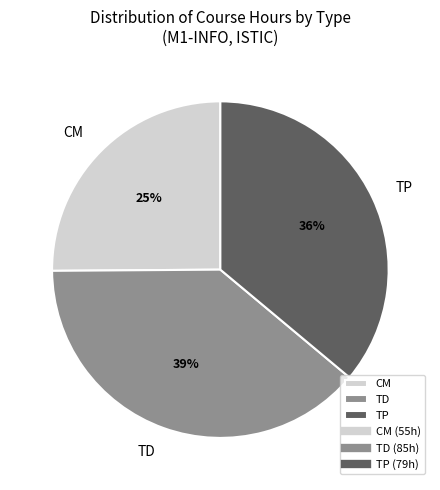

To the nearest percent, what is the difference between the largest and smallest slice percentages?

14%